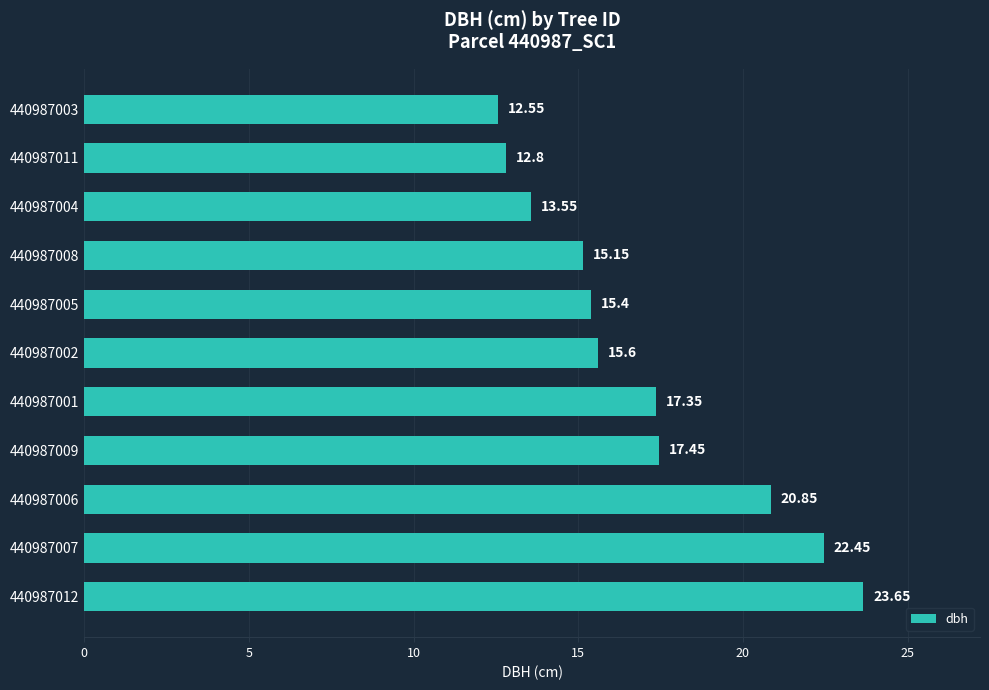

What is the average value?

17.0